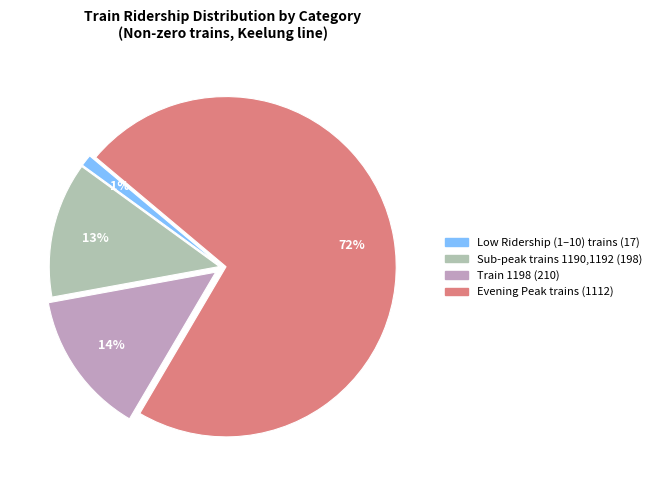

Is there a majority slice in this chart?

Yes